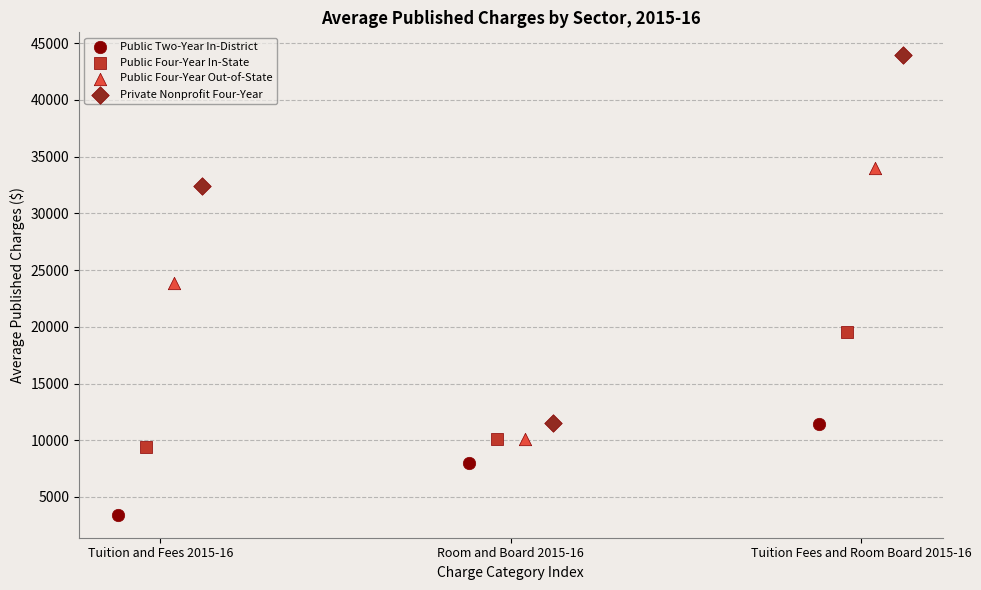

Which series has the largest Y range (max minus min)?

Private Nonprofit Four-Year